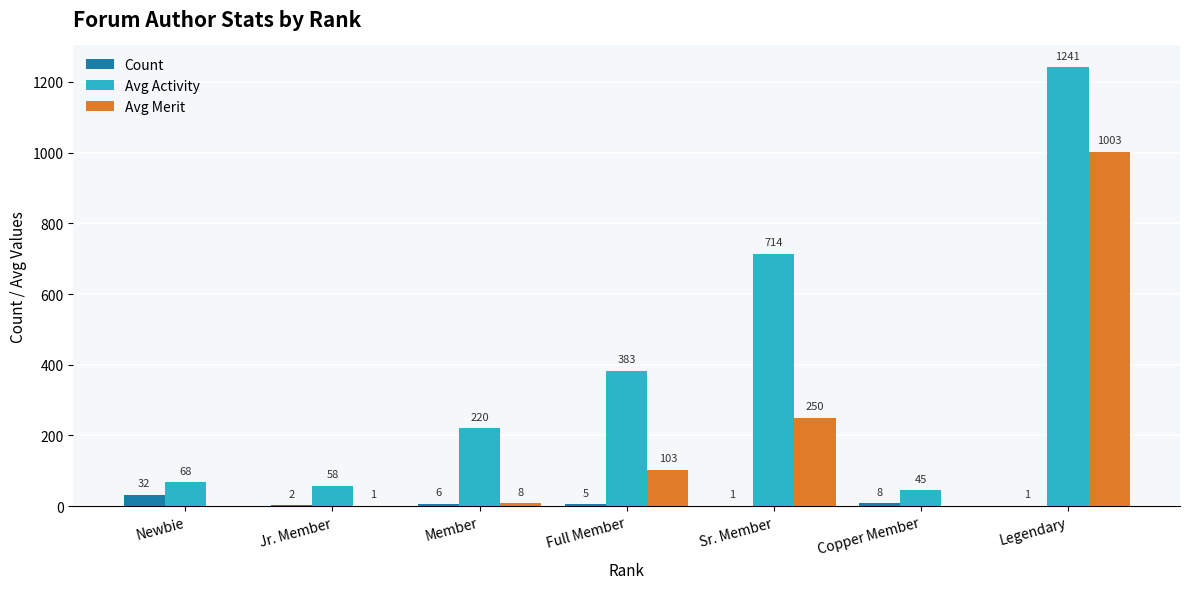

Which series has the widest spread of values?

Avg Activity